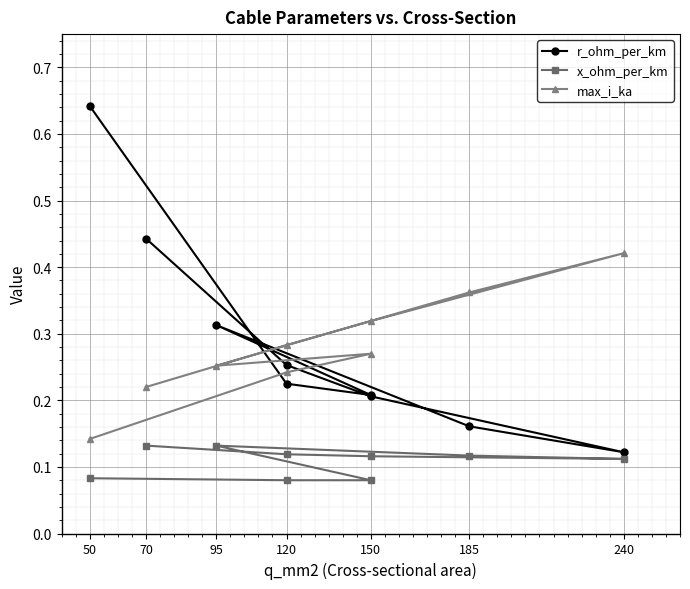

What is the sum of the r_ohm_per_km values at 120 and 70?

0.7